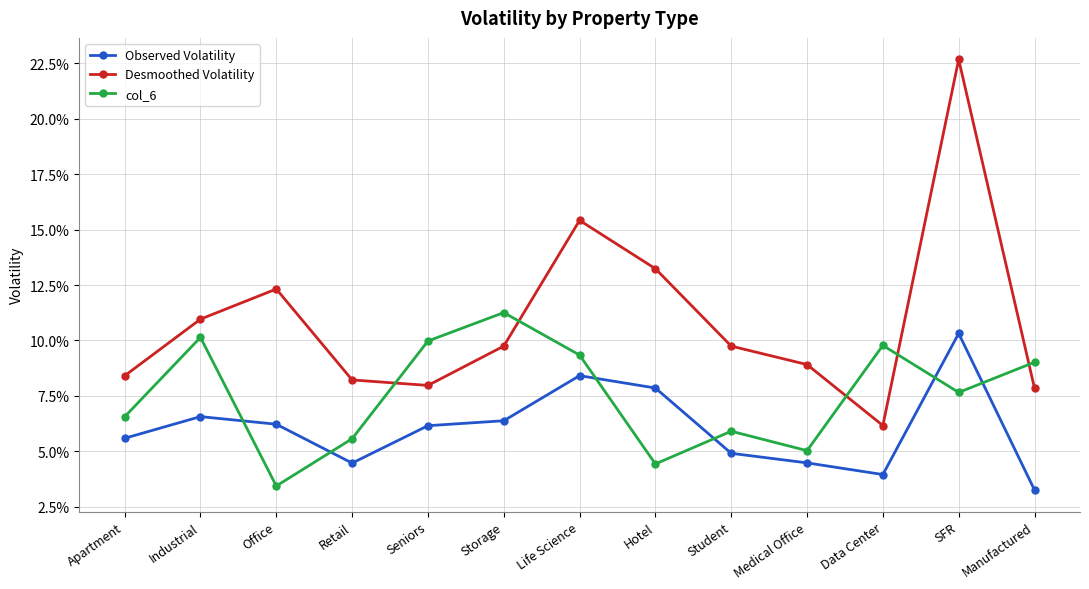

What are all the series names shown in the legend?

Observed Volatility, Desmoothed Volatility, col_6